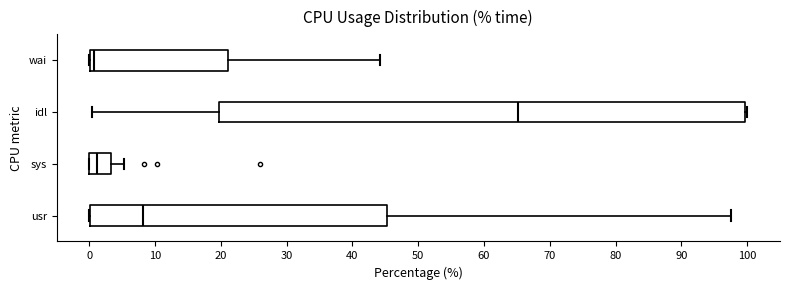

Comparing the boxes themselves (not the whiskers), which one is the widest?

idl